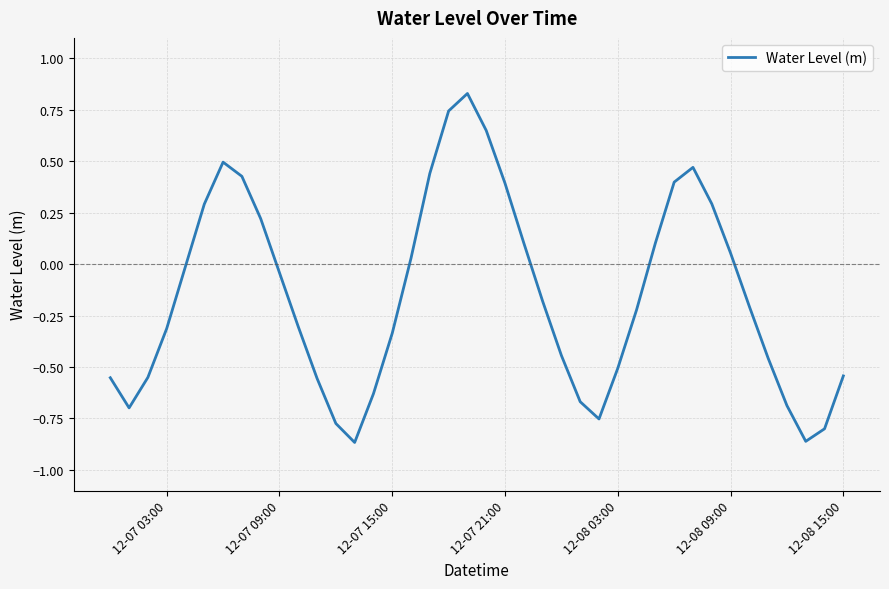

What is the difference between the maximum and minimum values?

1.7